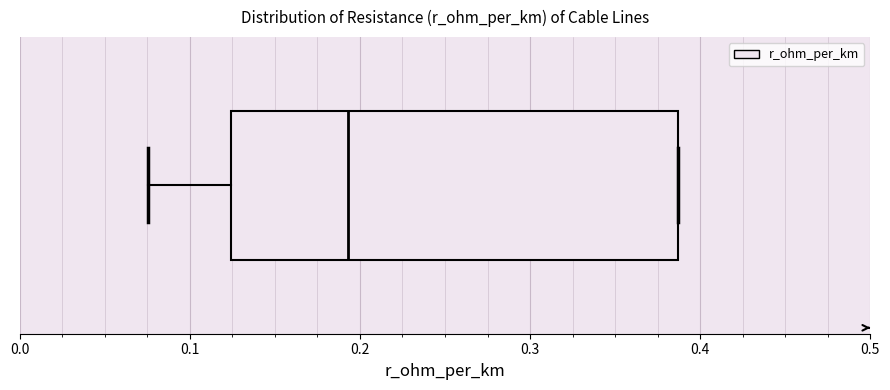

Read this box plot against the x-axis: the position of the median line, the range covered by the box, and the ends of both whiskers. The values are not printed on the chart, so give them approximately, as read against the axis.

median 0.19, box 0.12 to 0.39, whiskers 0.08 to 0.39